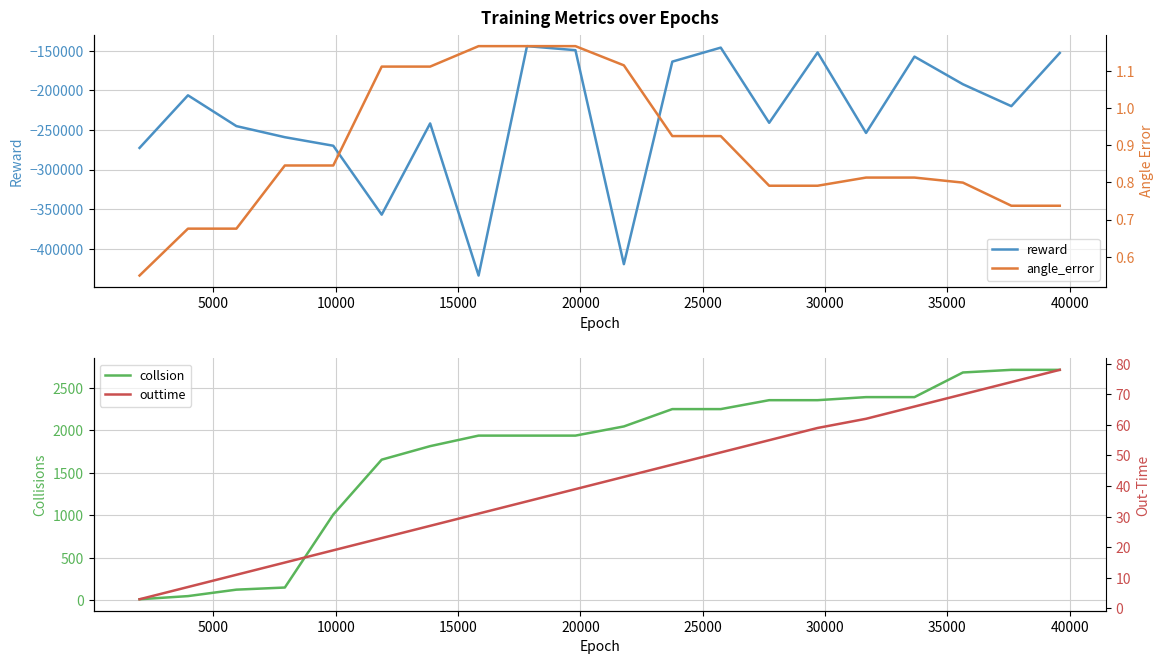

What is the difference between the maximum and second lowest values in the reward series?

275830.0